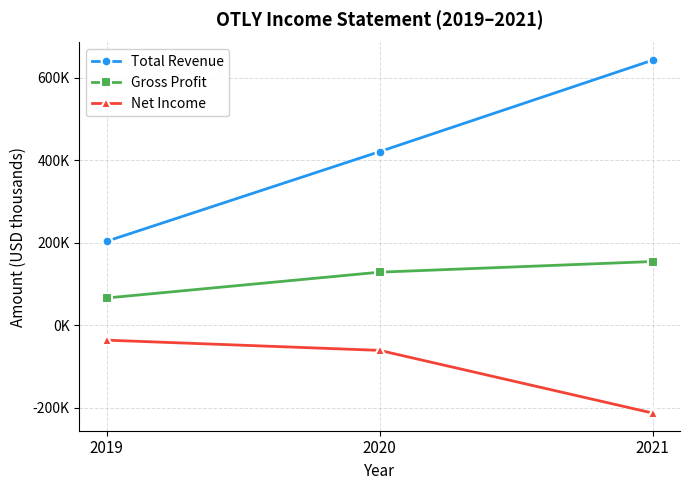

Is it true that Total Revenue equals 119149 at 2019?

False